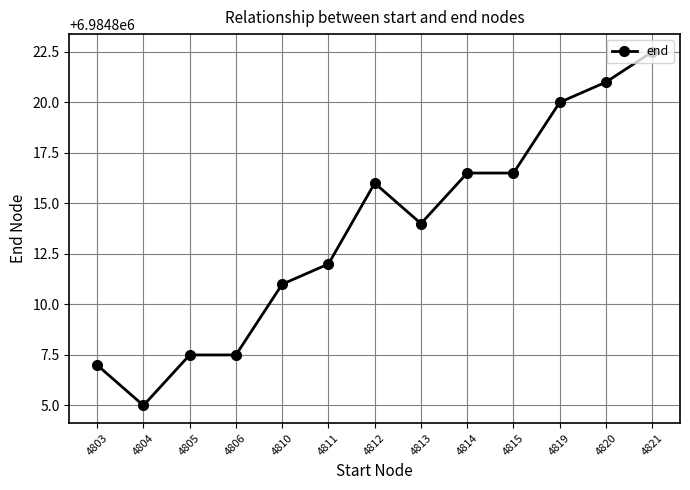

Is it true that the value at 4803 is 6984807.0?

True